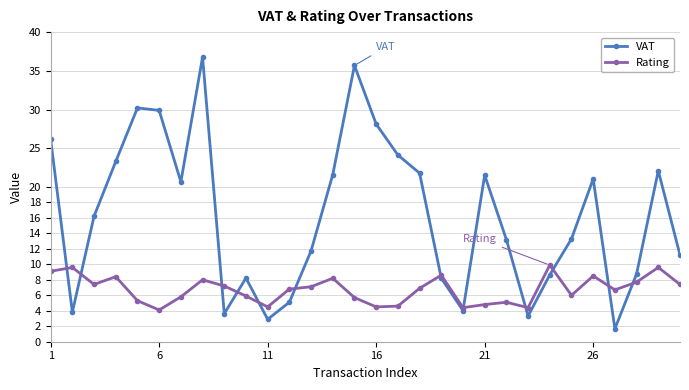

How many distinct data groups are displayed?

2